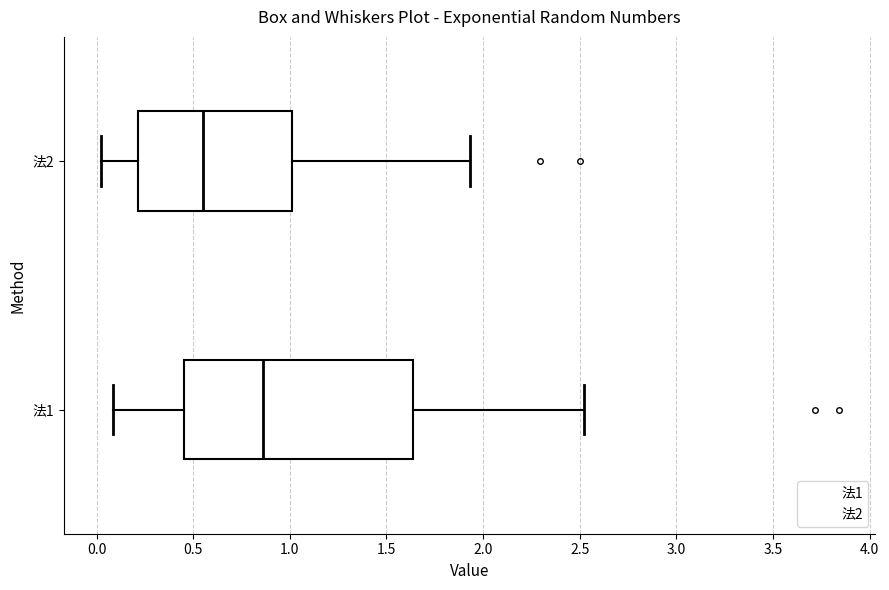

Which box is the widest, from its left edge to its right edge?

法1